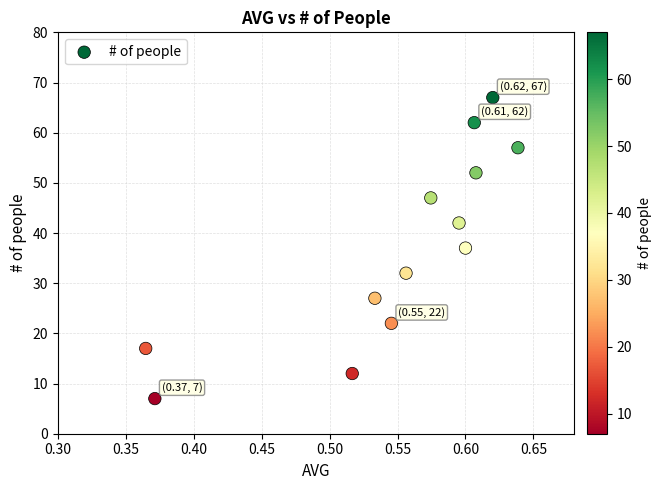

What is the range of Y values (max minus min)?

60